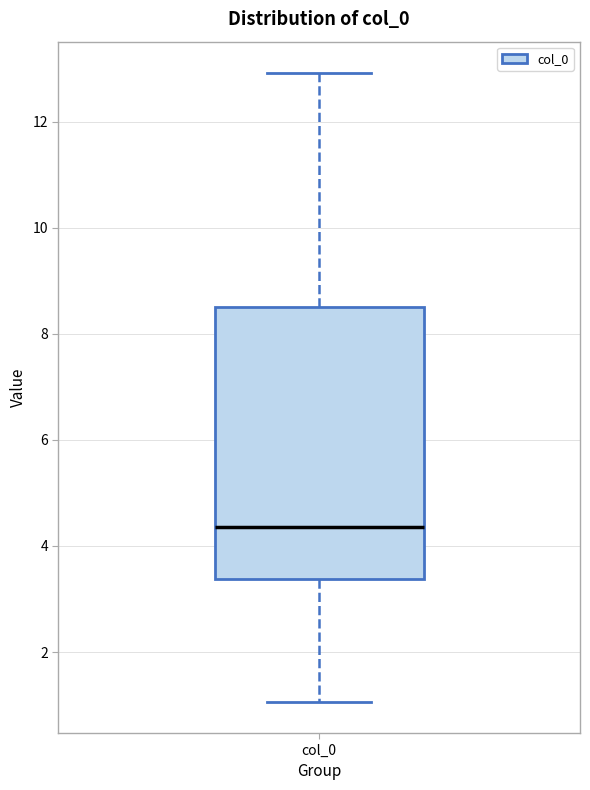

Transcribe this box plot: give where the median line is, the range the box spans, and where the two whiskers end, as read against the y-axis. The values are not printed on the chart, so give them approximately, as read against the axis.

median 4.4, box 3.4 to 8.6, whiskers 1.0 to 13.0